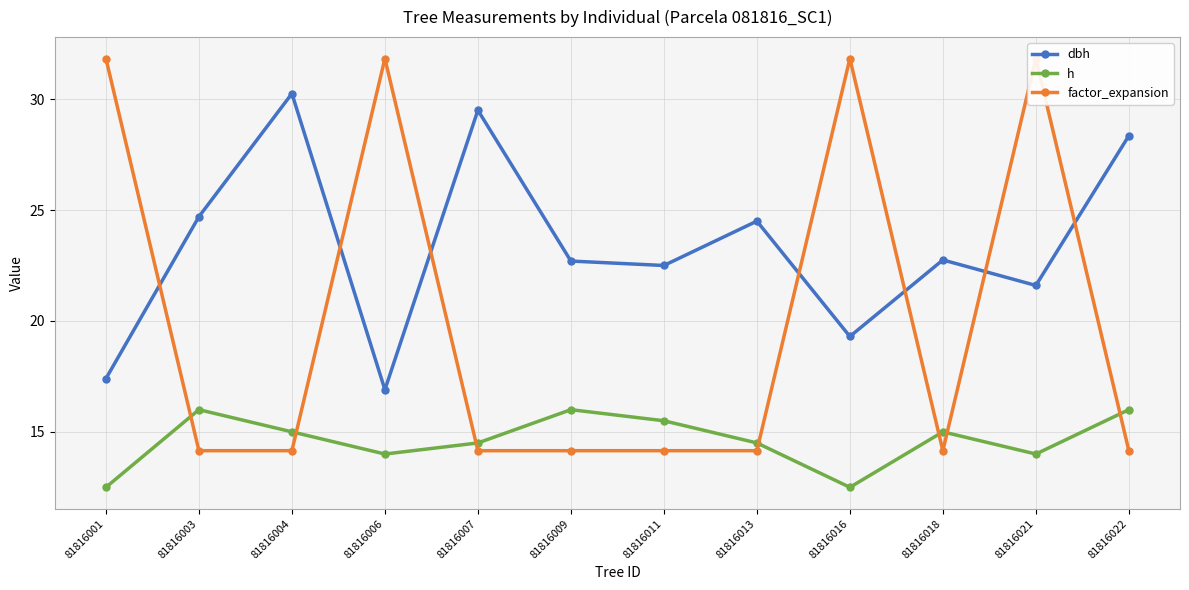

Where is the first local maximum for h?

81816003